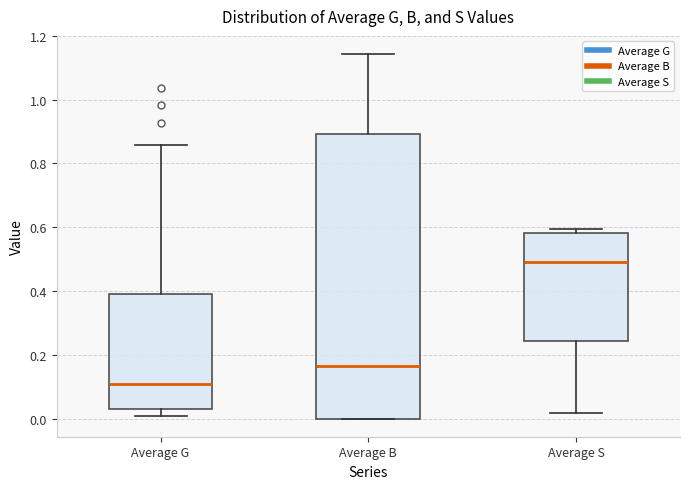

Reading left to right, transcribe this box plot: for each box, give where its median line is, the range the box spans, and where its two whiskers end, as read against the y-axis. The values are not printed on the chart, so give them approximately, as read against the axis.

Average G: median 0.10, box 0.02 to 0.38, whiskers 0.00 to 0.86
Average B: median 0.16, box 0.00 to 0.90, whiskers 0.00 to 1.14
Average S: median 0.50, box 0.24 to 0.58, whiskers 0.02 to 0.60